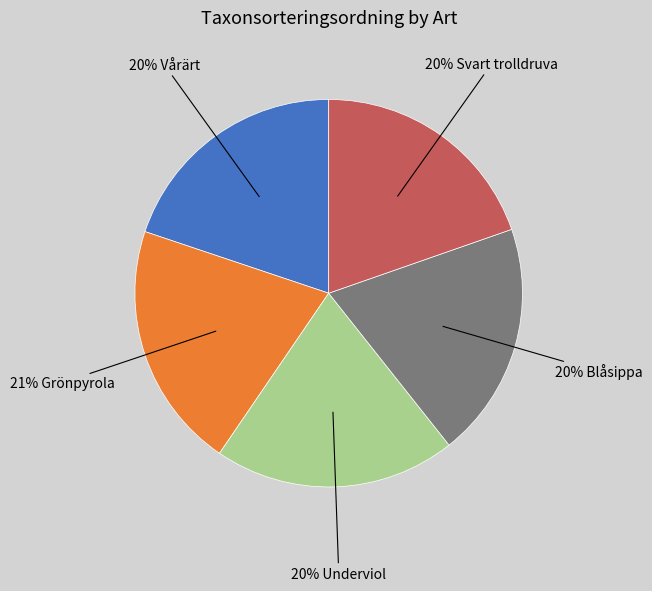

How many segments does this pie chart have?

5